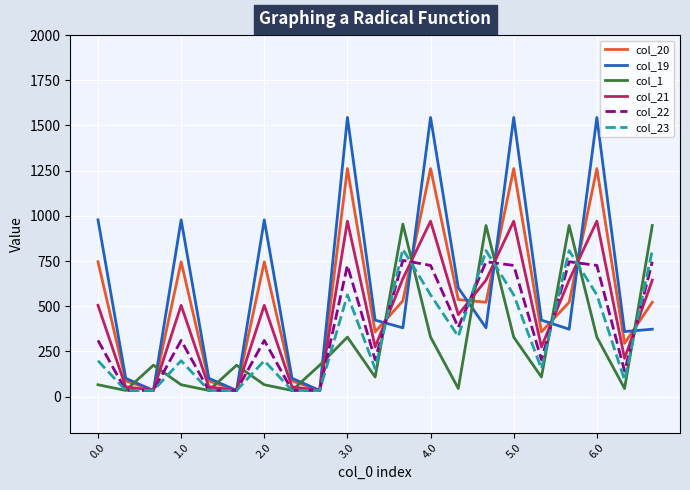

Which series ends up on top after the final intersection of col_20 and col_1?

col_1